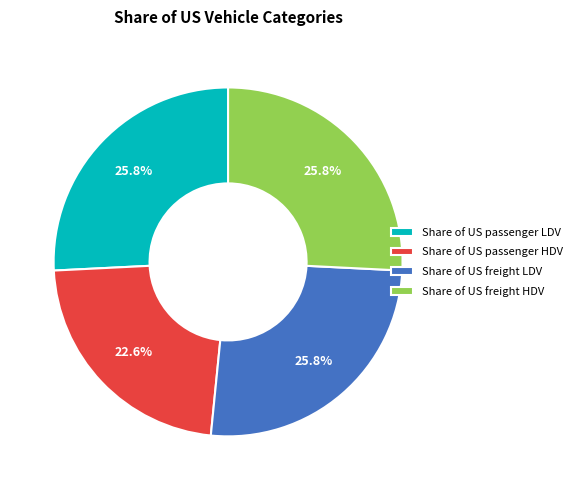

True or false: Share of US freight HDV accounts for 14% of the total.

False